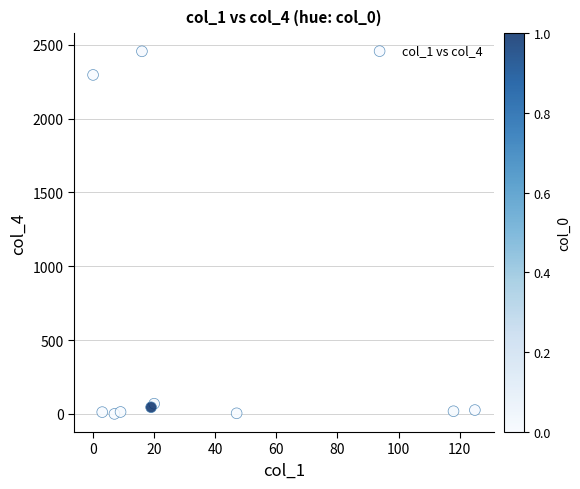

What Y value in the scatter plot is closest to 1227?

2295